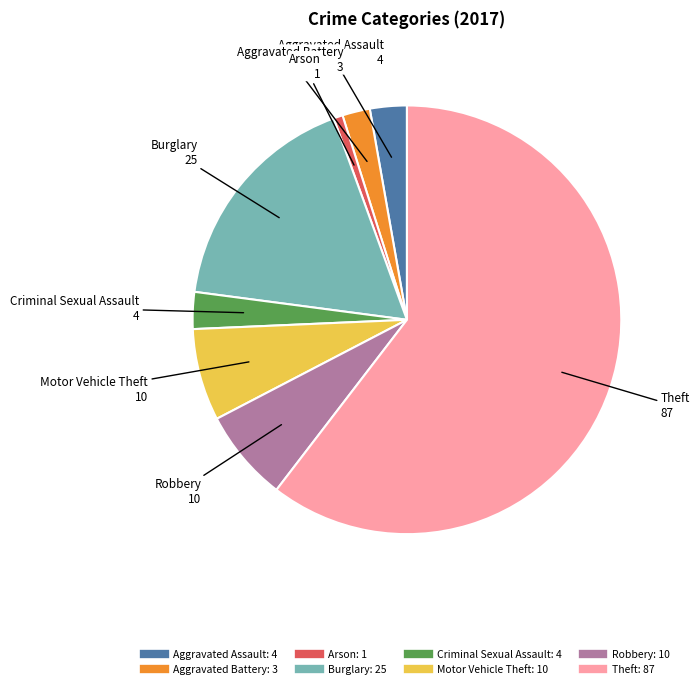

Do Robbery and Theft together represent more than half of the pie?

Yes